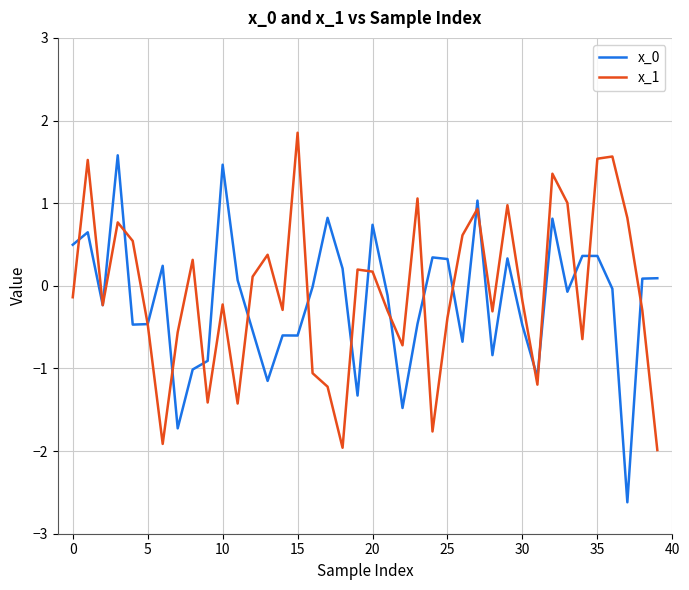

What is the highest value of the x_1 series?

1.9